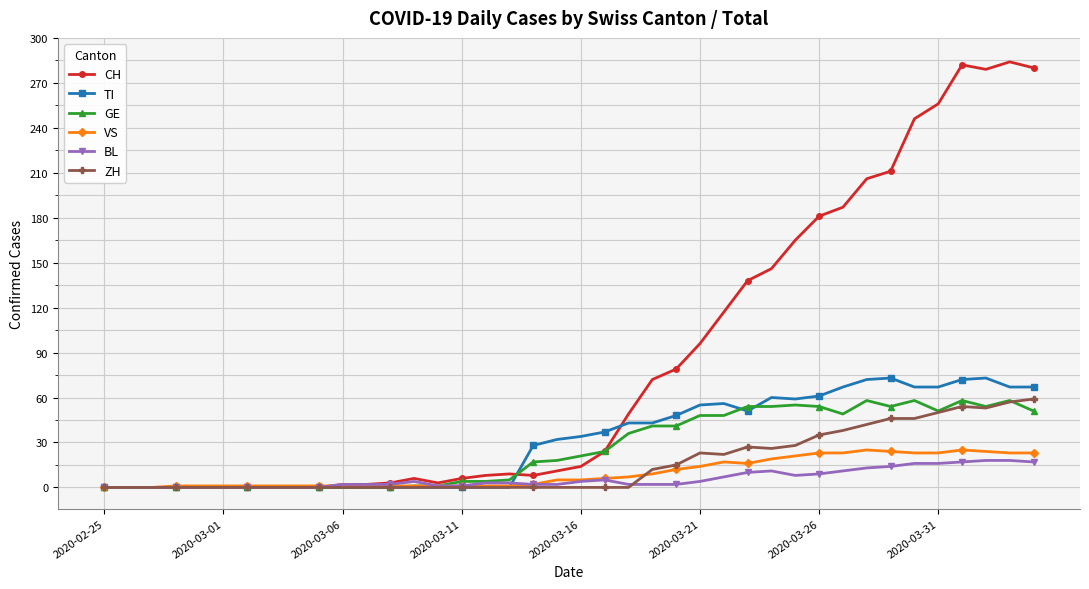

Which series has the largest range (max minus min)?

CH